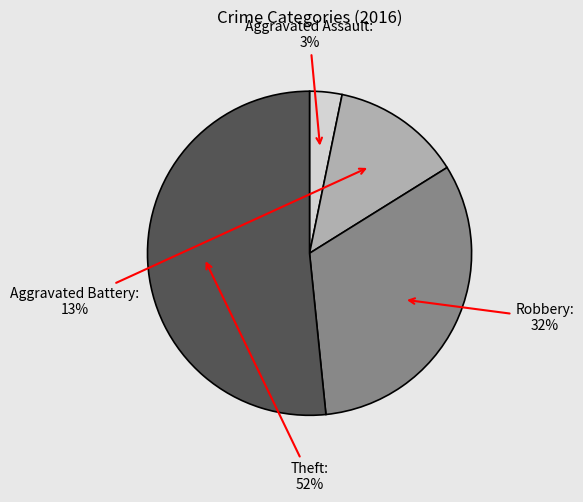

Combined, do Robbery and Theft account for over 50%?

Yes